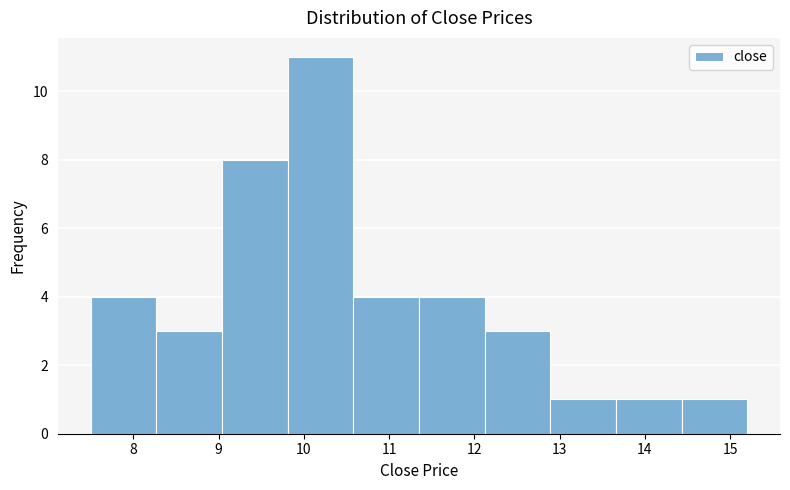

Reading left to right, list every bar in this chart as the range it spans on the x-axis followed by its height. Neither the bar edges nor the heights are printed on the chart, so give them approximately, as read against the axes.

7.50 to 8.27: 4
8.27 to 9.04: 3
9.04 to 9.81: 8
9.81 to 10.58: 11
10.58 to 11.35: 4
11.35 to 12.12: 4
12.12 to 12.89: 3
12.89 to 13.66: 1
13.66 to 14.43: 1
14.43 to 15.20: 1